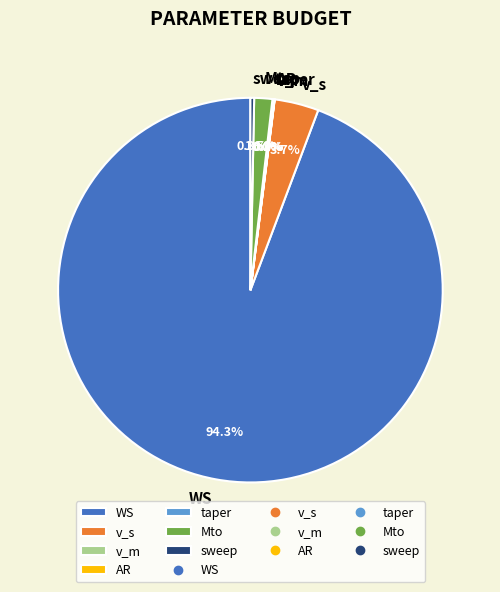

Which category has the biggest portion of the pie?

WS